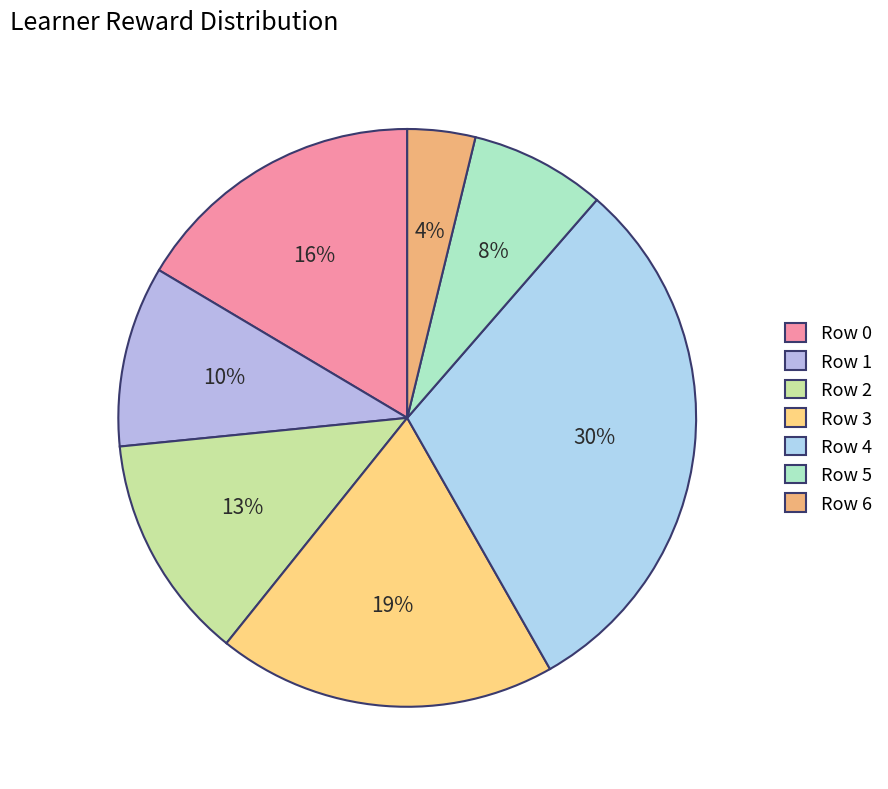

The Row 2 slice represents 6% of the pie. True or false?

False